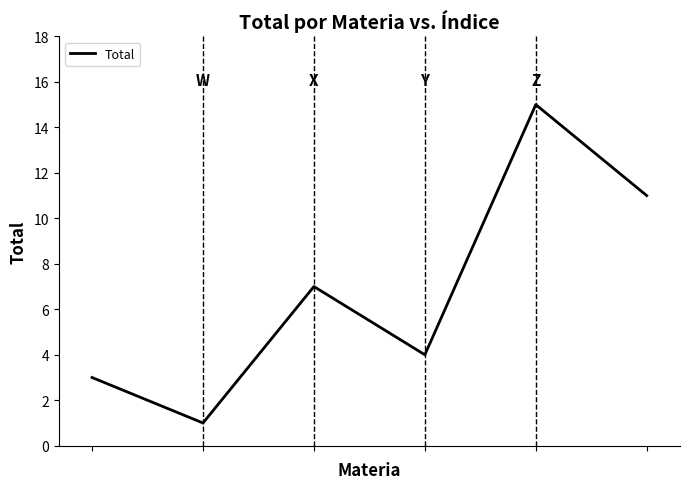

How many interior local peaks (higher than both neighbors) does the data have?

2